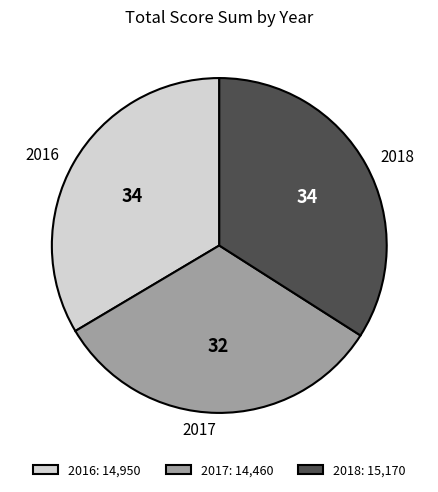

Approximately how many times larger is the value at 2018 compared to 2017?

1.0